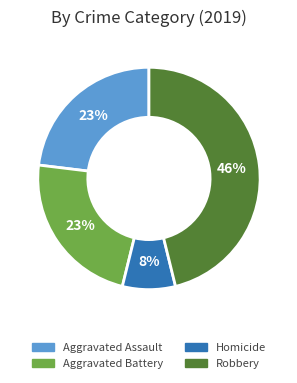

Is there any slice that represents more than half of the pie?

No